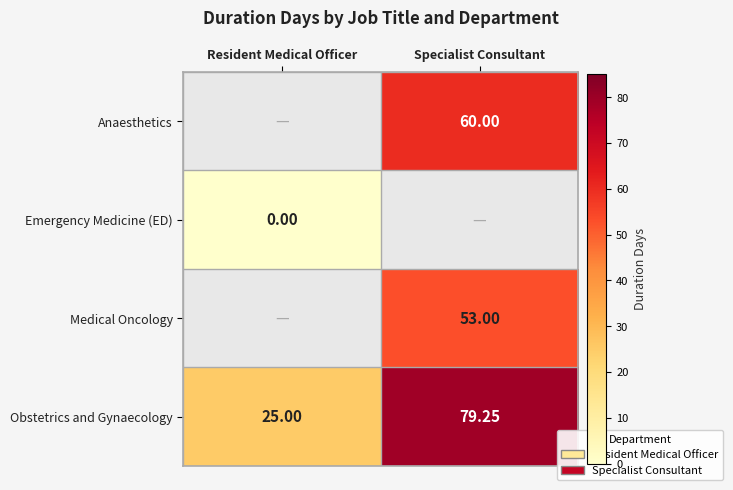

Count the number of data series in this chart.

4